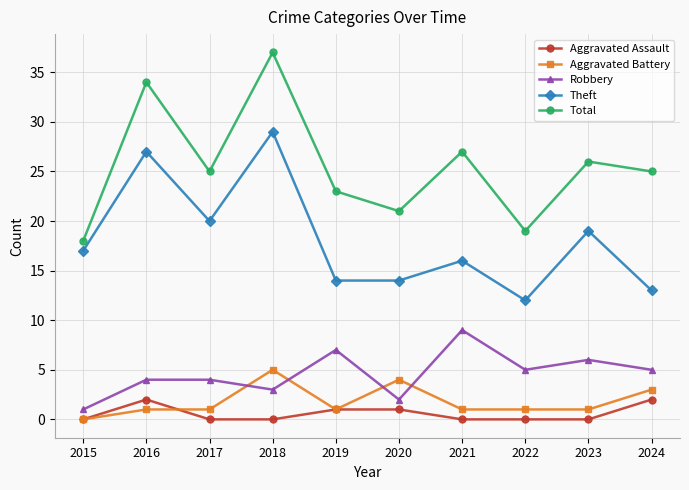

Reading left to right, transcribe all the data shown in this chart.

Aggravated Assault: 0	2	0	0	1	1	0	0	0	2
Aggravated Battery: 0	1	1	5	1	4	1	1	1	3
Robbery: 1	4	4	3	7	2	9	5	6	5
Theft: 17	27	20	29	14	14	16	12	19	13
Total: 18	34	25	37	23	21	27	19	26	25